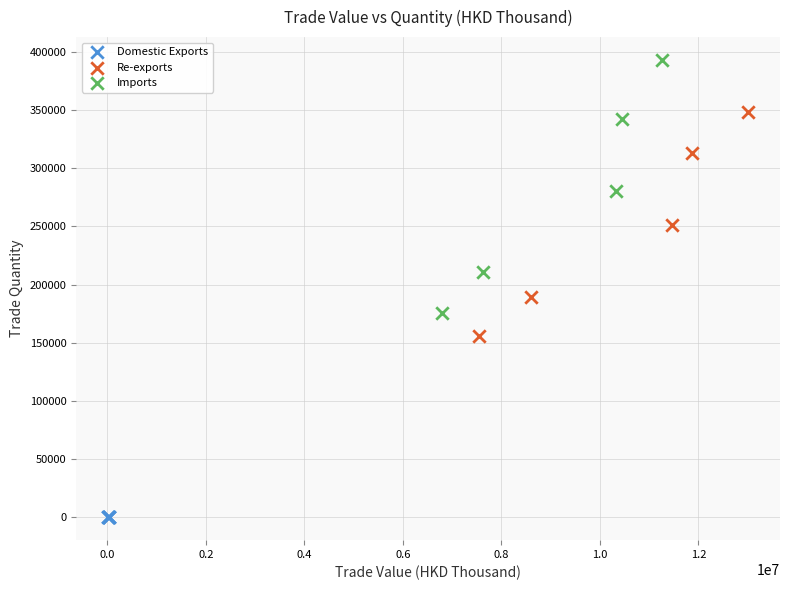

Which series has the widest spread of Y values?

Imports